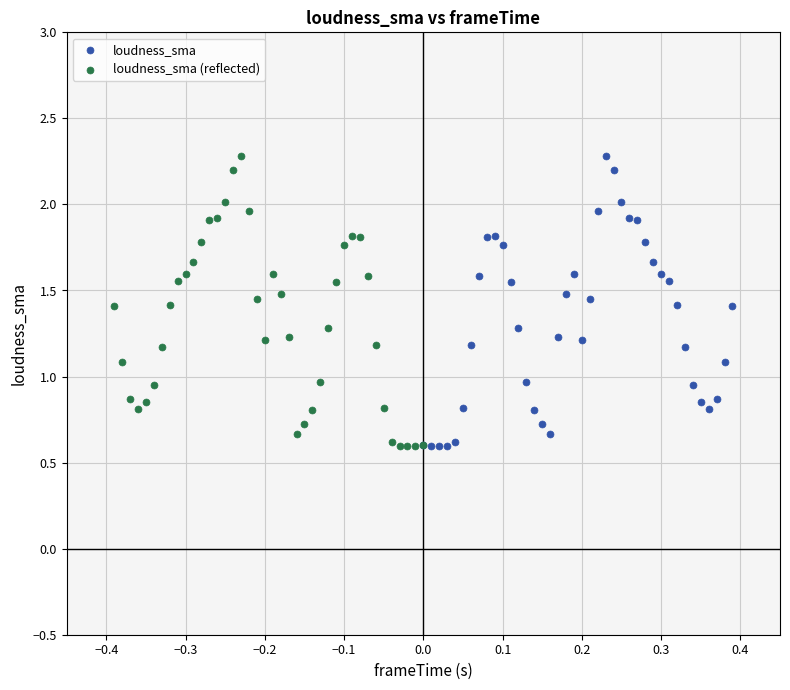

What are all the series names shown in the legend?

loudness_sma, loudness_sma (reflected)